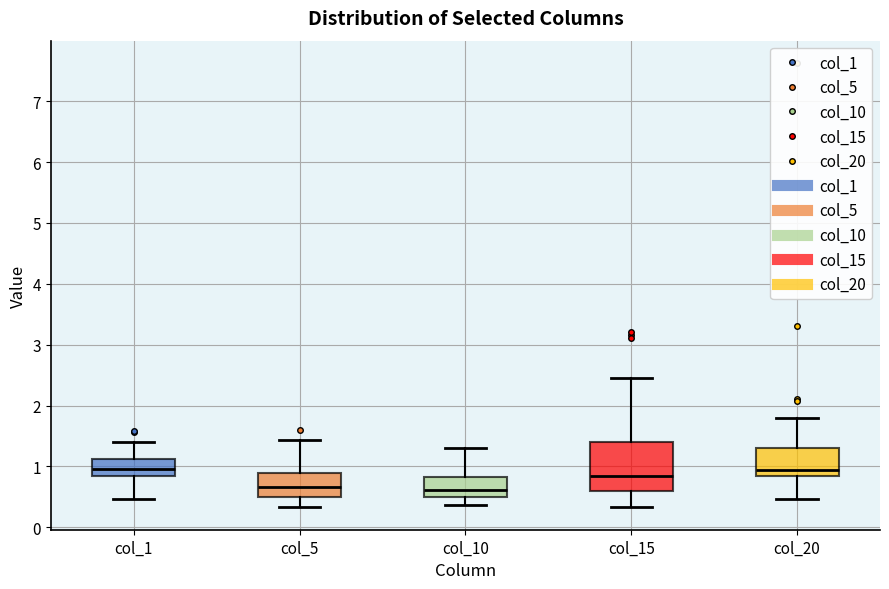

Which box is the tallest, from its lower edge to its upper edge?

col_15